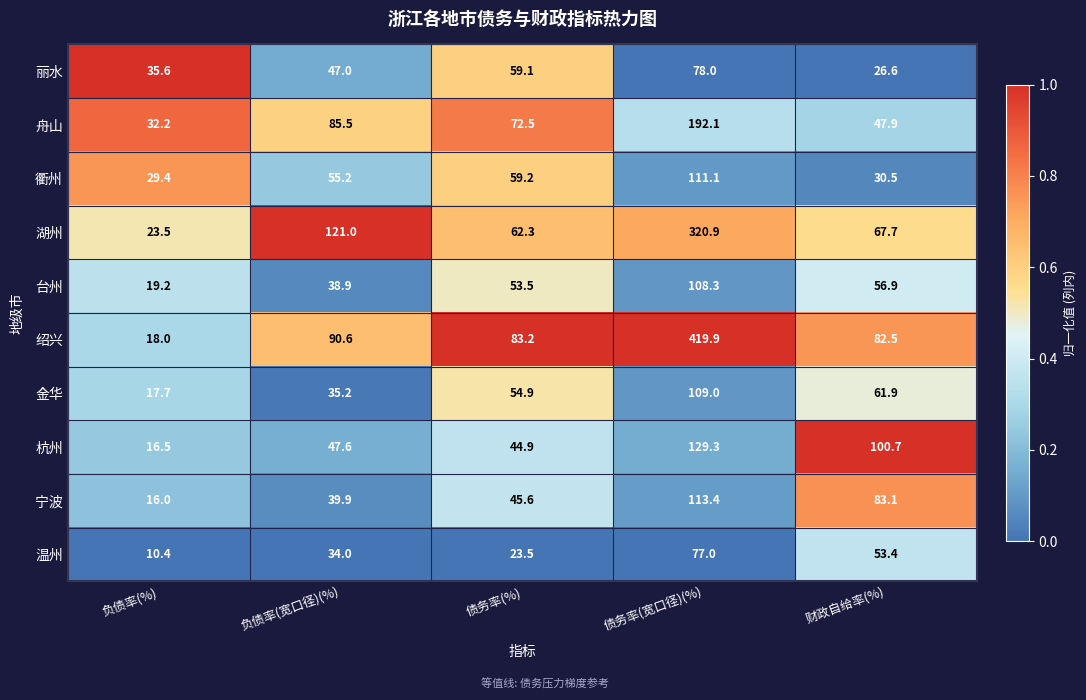

What is the sum of all 丽水 values?

246.3